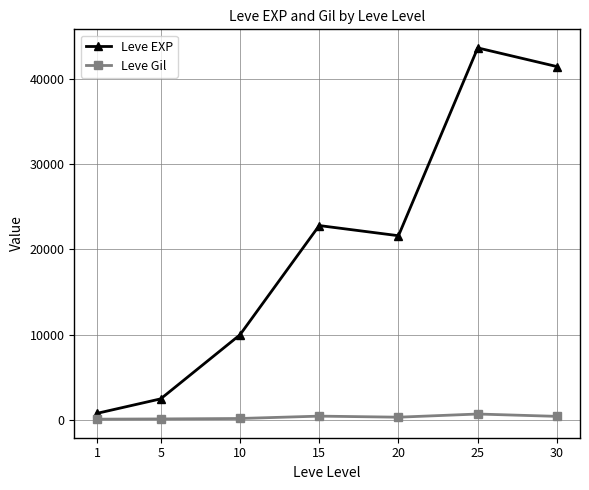

Does the chart have visible grid lines?

Yes